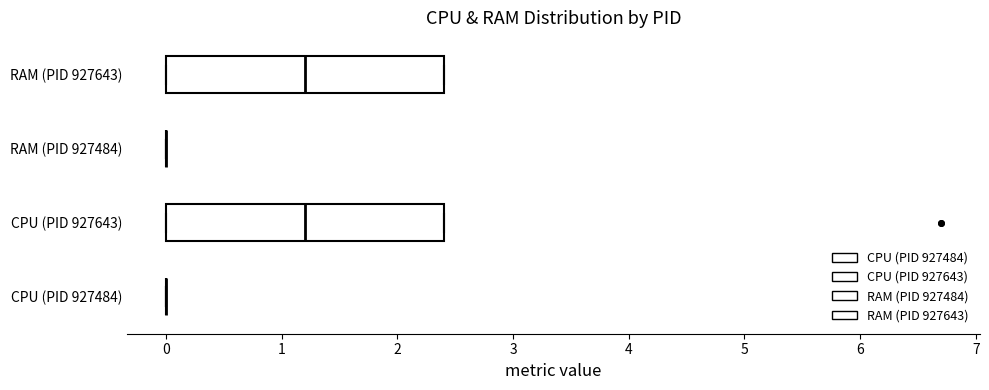

Where is the right edge of the box for CPU (PID 927643) on the x-axis? The values are not printed on the chart, so give them approximately, as read against the axis.

2.4